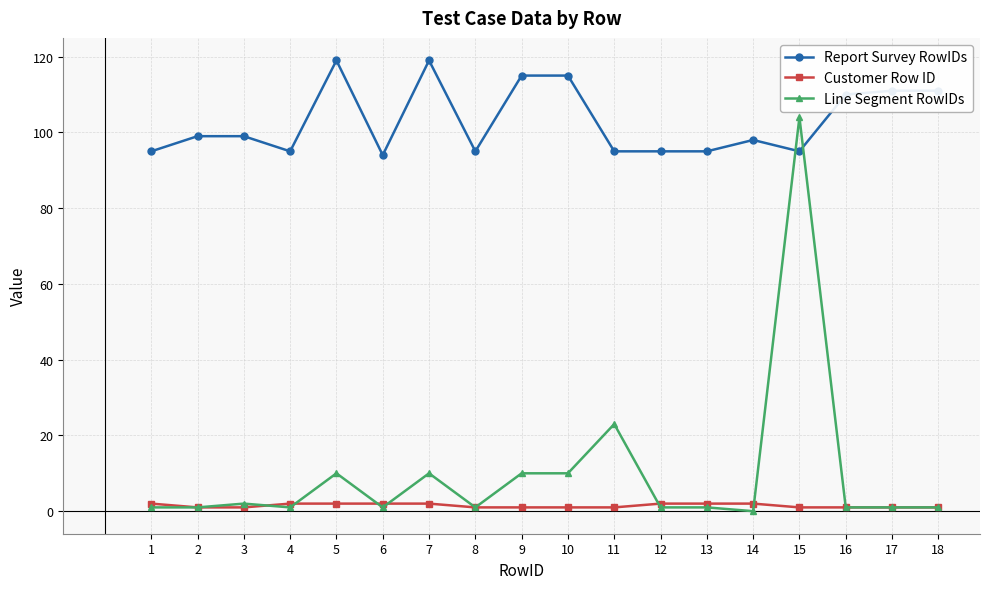

What is the total value across all series at 5?

131